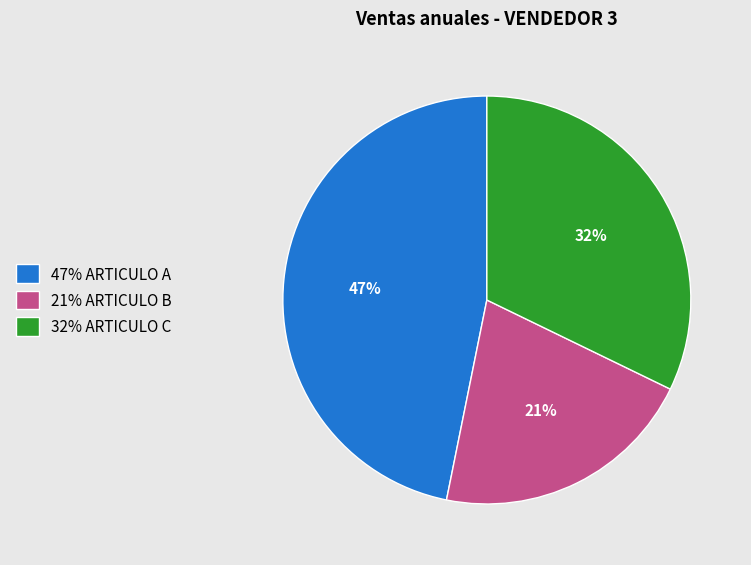

True or false: 32% ARTICULO C accounts for 32% of the total.

True